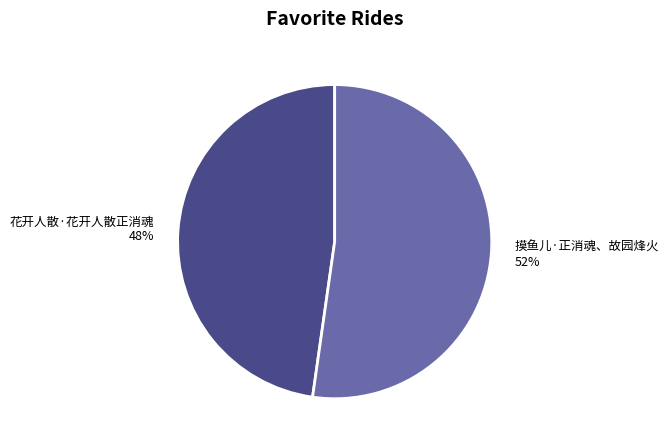

To the nearest percent, what is the difference between the 摸鱼儿·正消魂、故园烽火 and 花开人散·花开人散正消魂 slice percentages?

4%